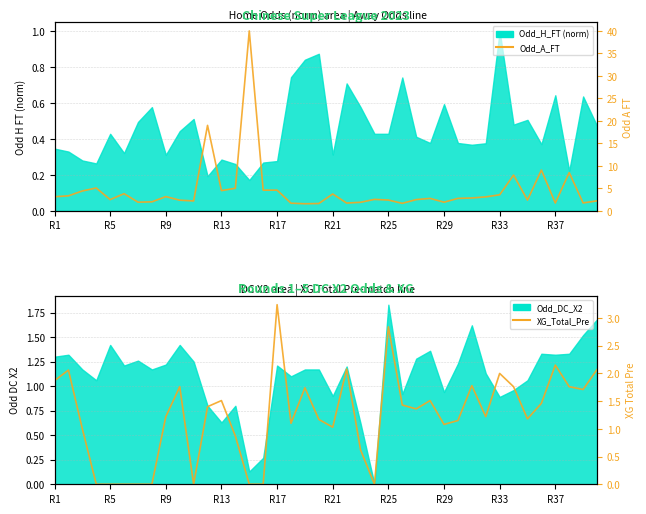

After their last crossing, which series has the higher values: XG_Total_Pre or Odd_A_FT?

Odd_A_FT